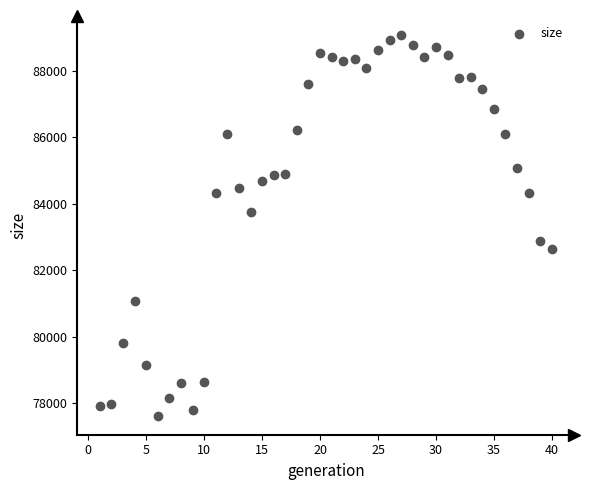

What is the range of Y values (max minus min)?

11465